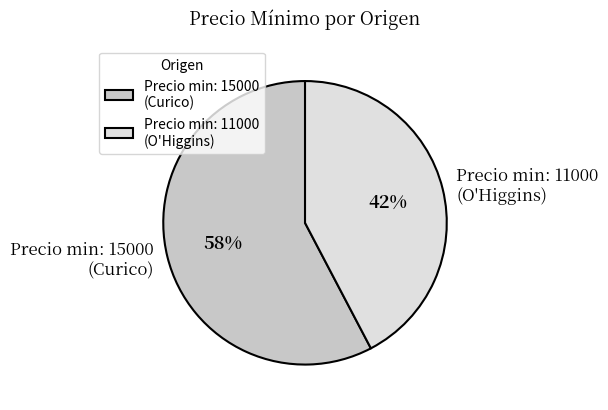

To the nearest percent, what percentage of the pie is Precio min: 15000 (Curico)?

58%